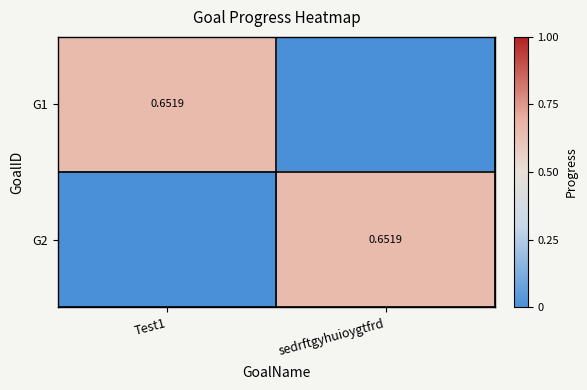

What is the approximate value of G2 at sedrftgyhuioygtfrd?

0.7